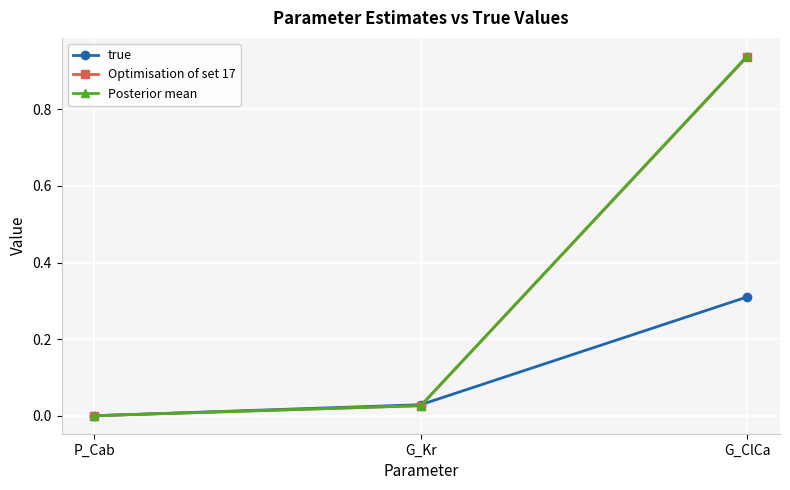

What is the label of the 1st point from the right?

G_ClCa